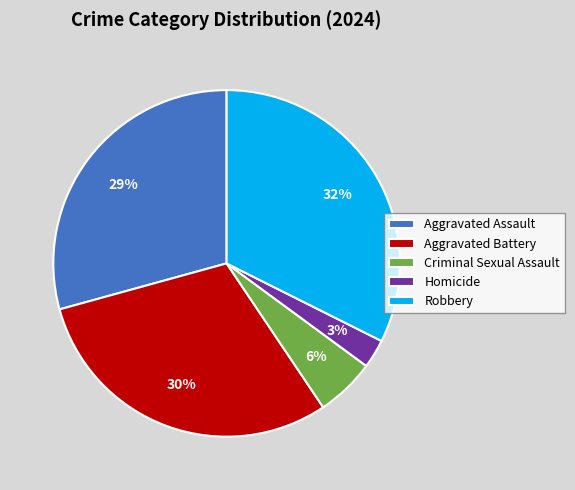

To the nearest percent, what portion does Aggravated Assault represent?

29%